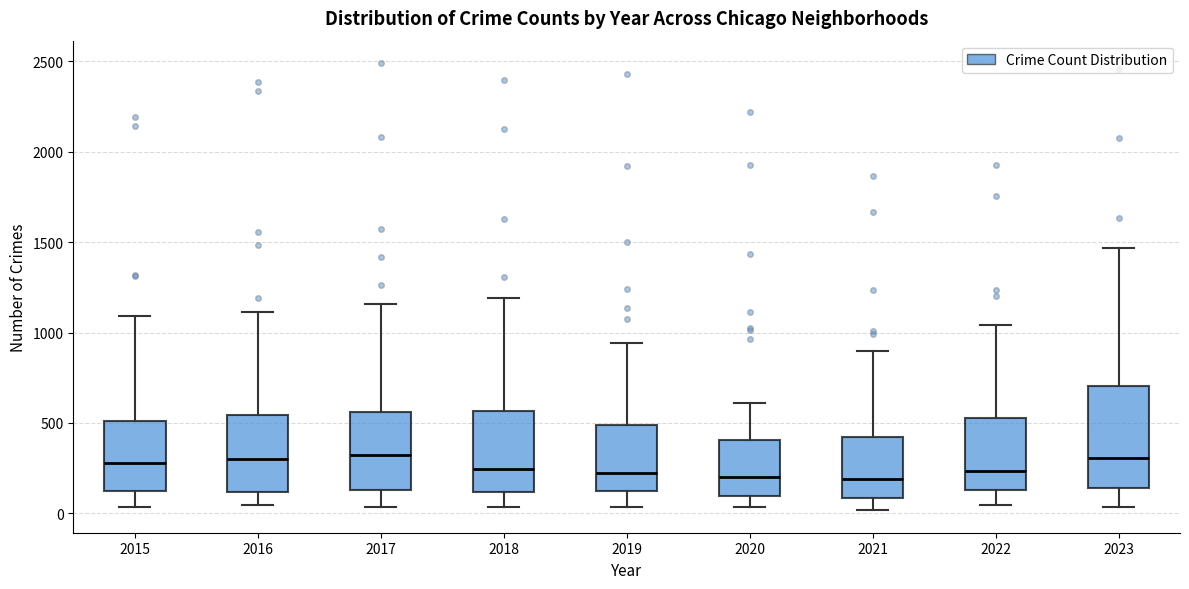

Reading left to right, read every box against the y-axis: the position of its median line, the range the box covers, and the ends of its whiskers. The values are not printed on the chart, so give them approximately, as read against the axis.

2015: median 300, box 100 to 500, whiskers 50 to 1100
2016: median 300, box 100 to 550, whiskers 50 to 1100
2017: median 300, box 150 to 550, whiskers 50 to 1150
2018: median 250, box 100 to 550, whiskers 50 to 1200
2019: median 200, box 100 to 500, whiskers 50 to 950
2020: median 200, box 100 to 400, whiskers 50 to 600
2021: median 200, box 100 to 400, whiskers 0 to 900
2022: median 250, box 150 to 550, whiskers 50 to 1050
2023: median 300, box 150 to 700, whiskers 50 to 1450